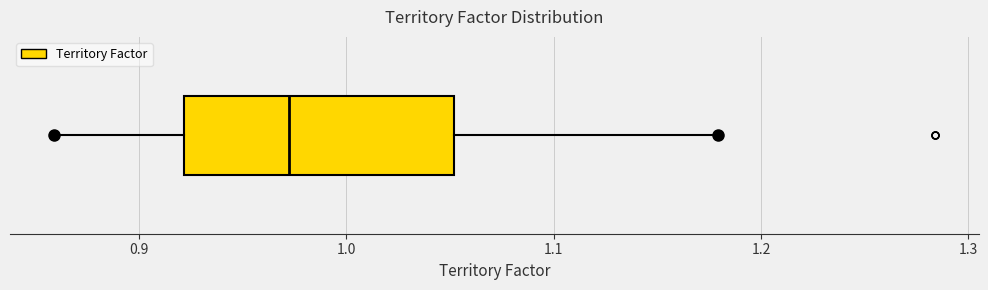

Read this box plot against the x-axis: the position of the median line, the range covered by the box, and the ends of both whiskers. The values are not printed on the chart, so give them approximately, as read against the axis.

median 0.97, box 0.92 to 1.05, whiskers 0.86 to 1.18